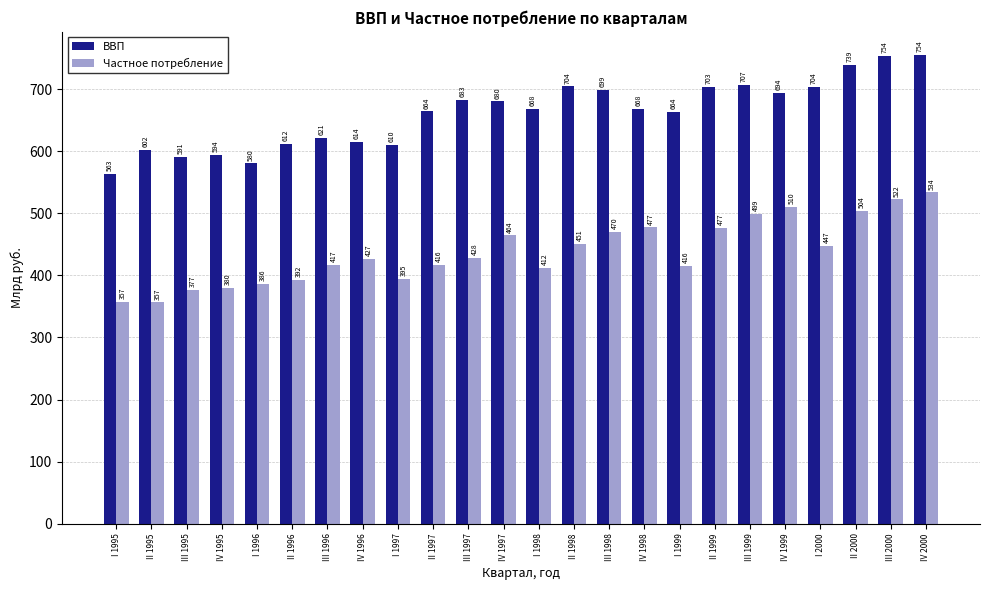

Which series has the largest range (max minus min)?

ВВП